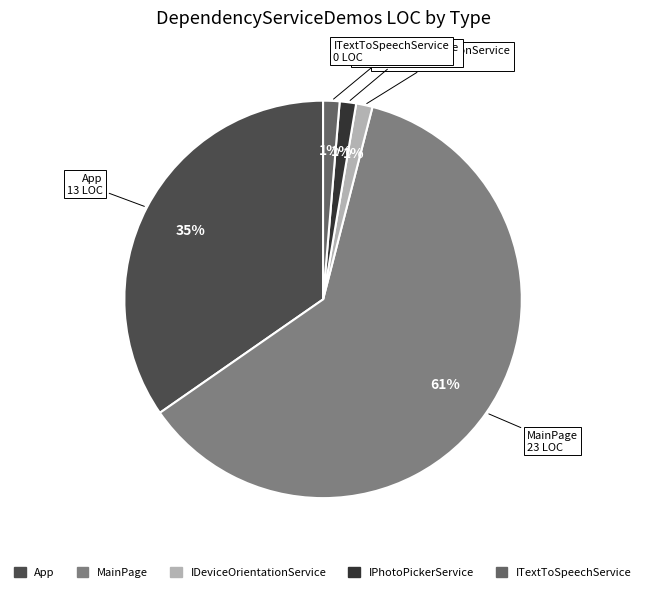

Count the number of slices in the pie.

5